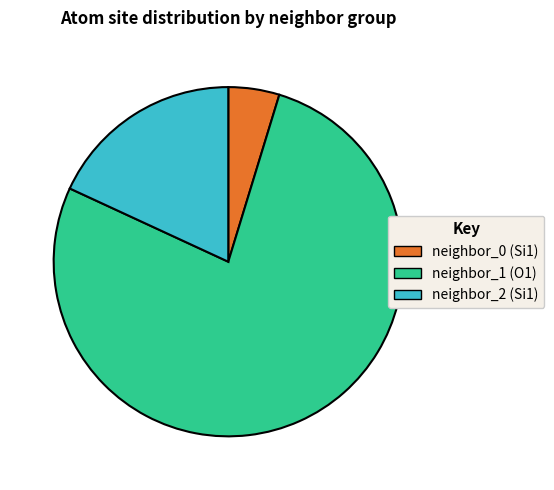

Does any single category account for the majority?

Yes